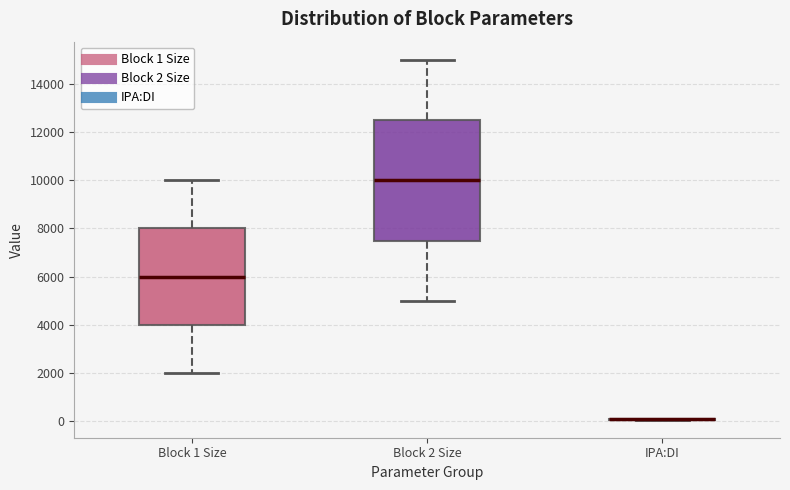

Reading left to right, read every box against the y-axis: the position of its median line, the range the box covers, and the ends of its whiskers. The values are not printed on the chart, so give them approximately, as read against the axis.

Block 1 Size: median 6000, box 4000 to 8000, whiskers 2000 to 10000
Block 2 Size: median 10000, box 7600 to 12600, whiskers 5000 to 15000
IPA:DI: box collapsed to a line at 0, whiskers 0 to 200